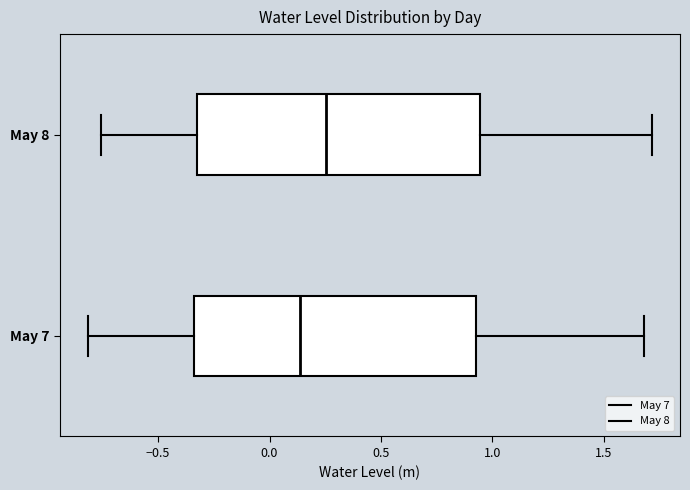

Reading bottom to top, transcribe this box plot: for each box, give where its median line is, the range the box spans, and where its two whiskers end, as read against the x-axis. The values are not printed on the chart, so give them approximately, as read against the axis.

May 7: median 0.15, box -0.35 to 0.95, whiskers -0.80 to 1.70
May 8: median 0.25, box -0.35 to 0.95, whiskers -0.75 to 1.70